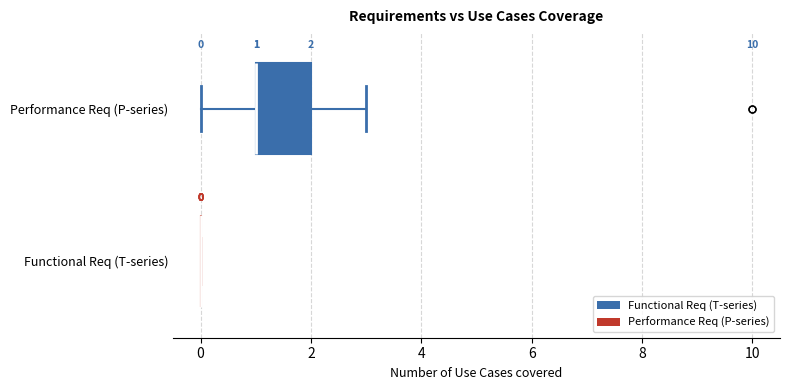

Which box is the widest, from its left edge to its right edge?

Performance Req (P-series)